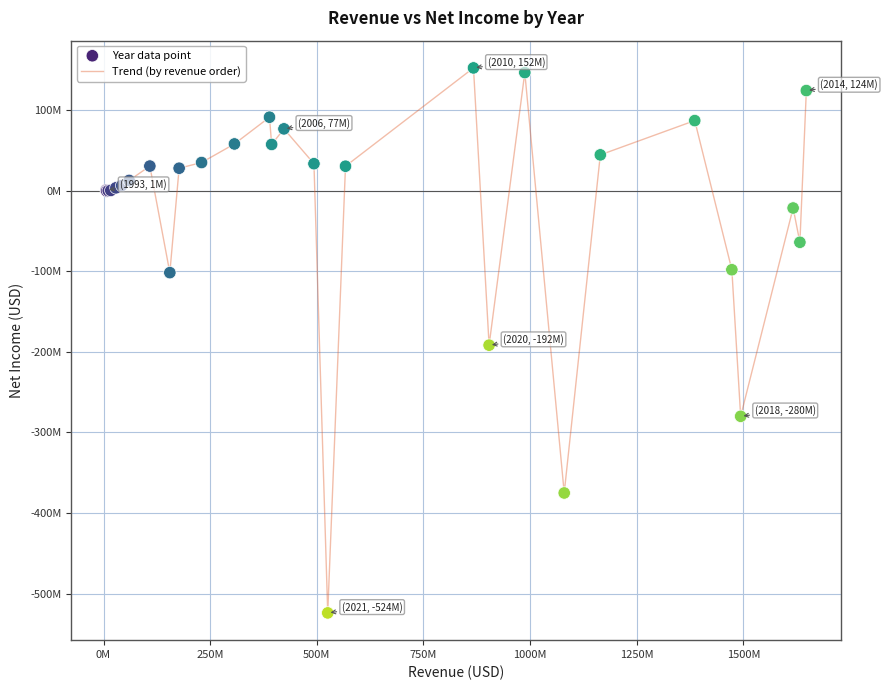

Is this an area chart (filled region under the line)?

No